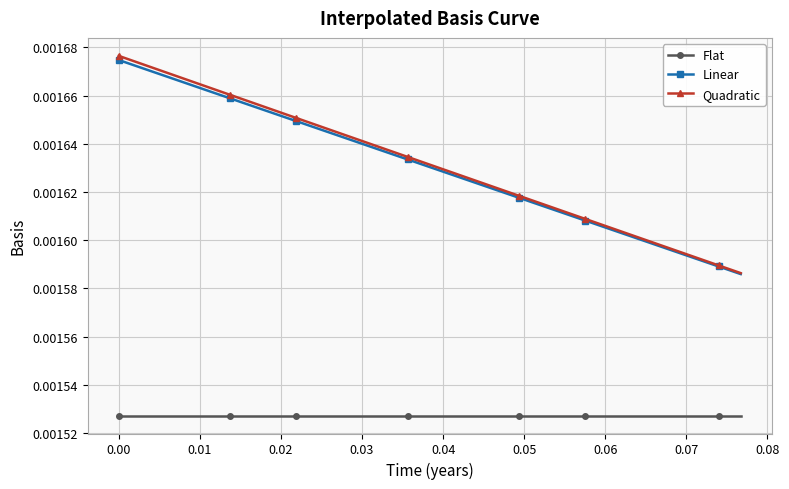

At how many categories does at least one series exceed 0?

20